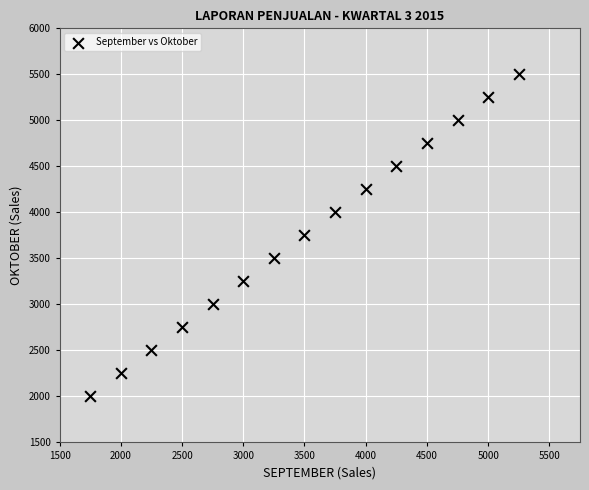

What is the range of Y values (max minus min)?

3500